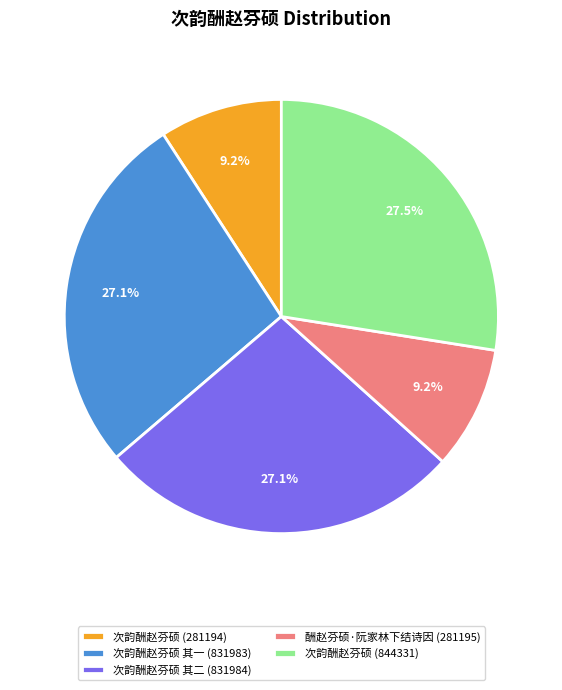

Combined, do 次韵酬赵芬硕 (281194) and 次韵酬赵芬硕 (844331) account for over 50%?

No